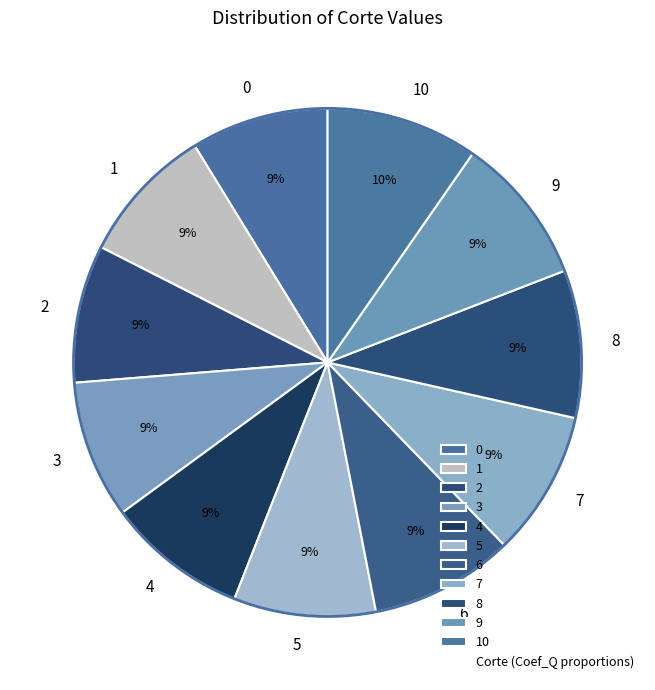

To the nearest percent, what portion does 4 represent?

9%